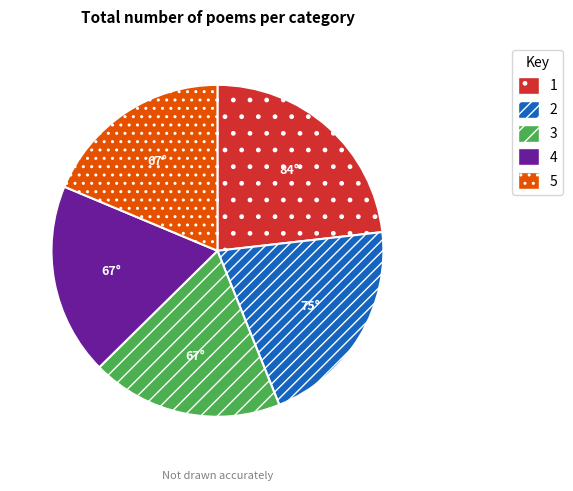

Is there a majority slice in this chart?

No